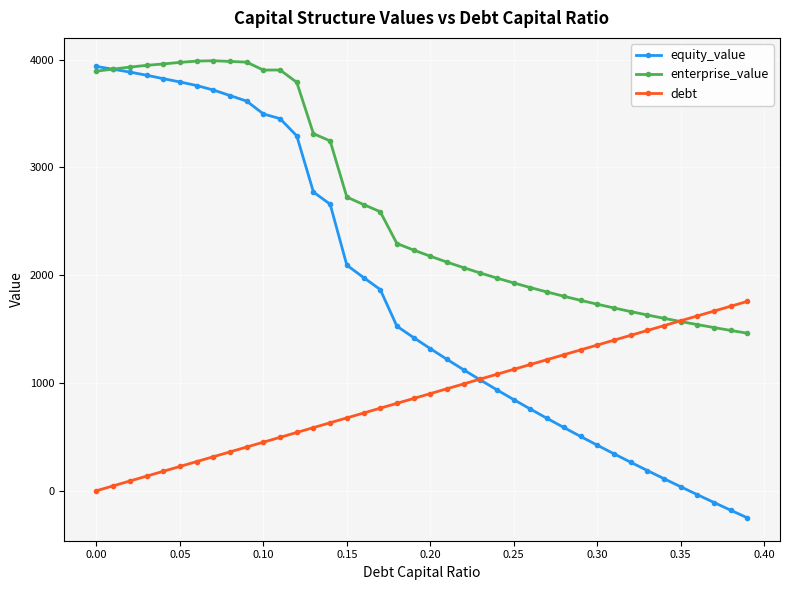

What is the minimum value for equity_value?

-251.6